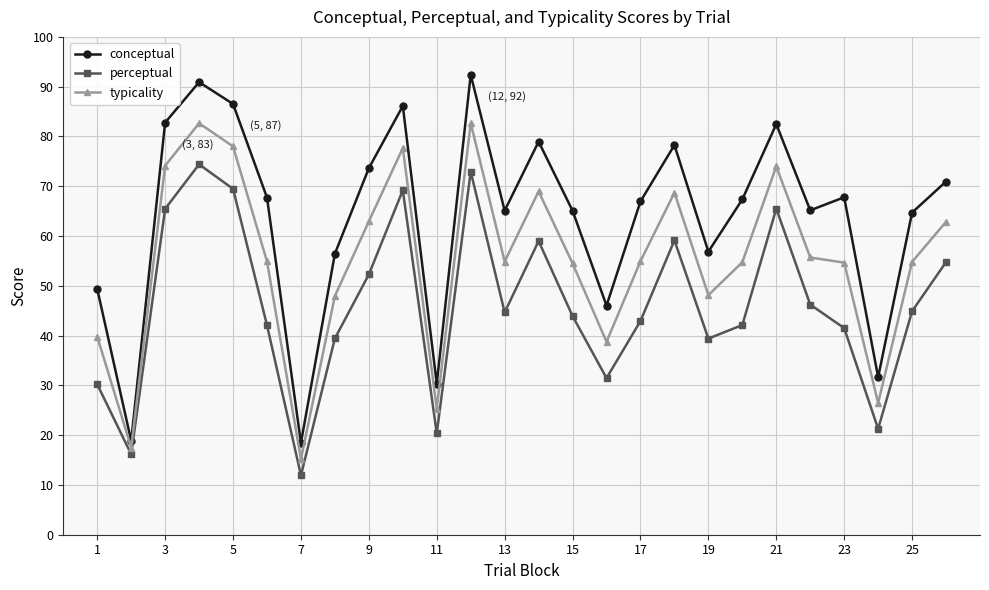

How many values in the typicality series exceed 54?

18